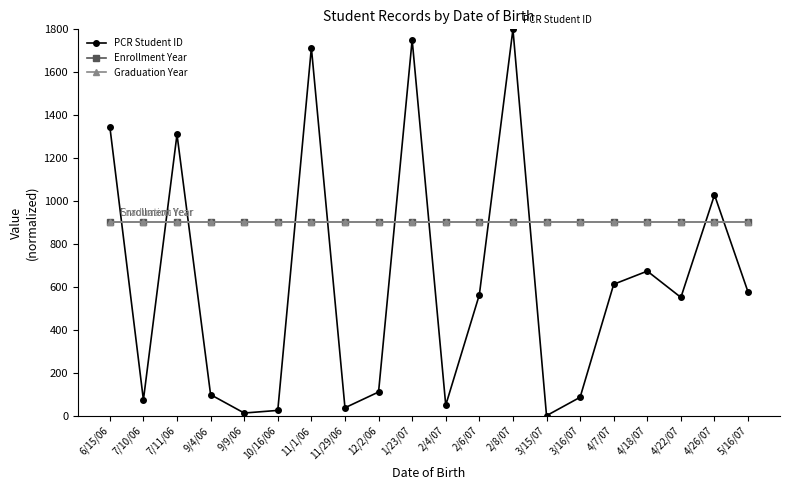

Where do PCR Student ID and Enrollment Year first cross each other?

6/15/06 and 7/10/06